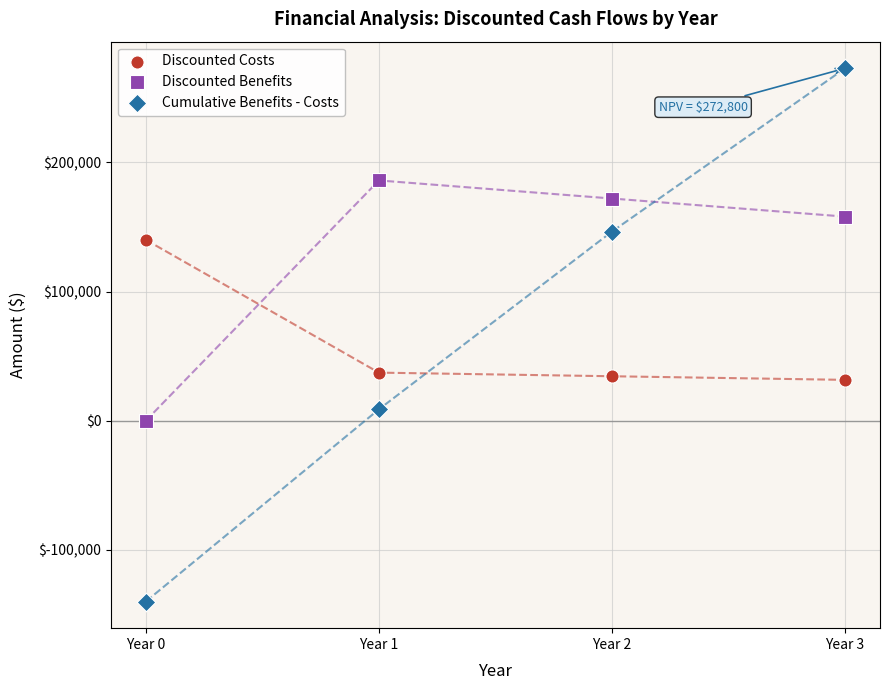

What are all the series names shown in the legend?

Discounted Costs, Discounted Benefits, Cumulative Benefits - Costs